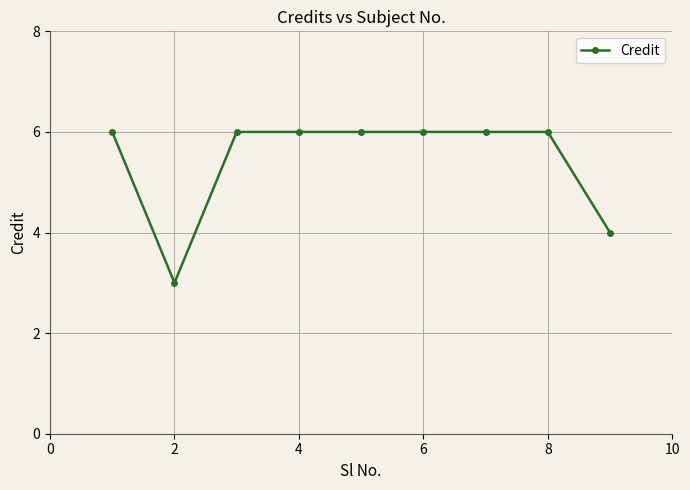

What is the sum of all values?

49